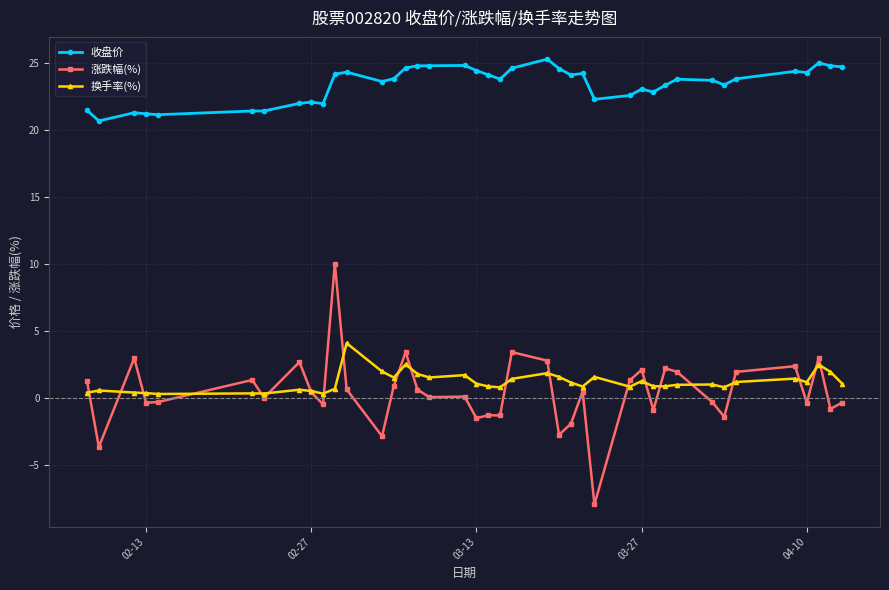

What is the value of the 涨跌幅(%) point at the 25th from the left?

-2.0